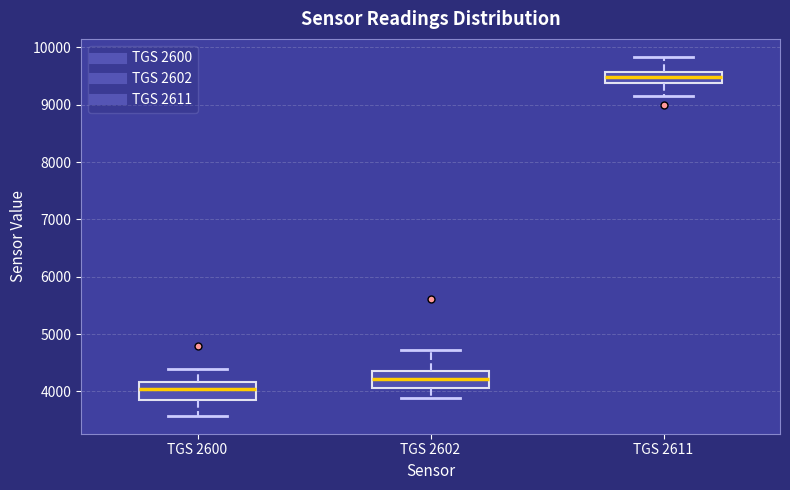

Reading left to right, transcribe this box plot: for each box, give where its median line is, the range the box spans, and where its two whiskers end, as read against the y-axis. The values are not printed on the chart, so give them approximately, as read against the axis.

TGS 2600: median 4000, box 3900 to 4200, whiskers 3600 to 4400
TGS 2602: median 4200, box 4100 to 4400, whiskers 3900 to 4700
TGS 2611: median 9500, box 9400 to 9600, whiskers 9200 to 9800